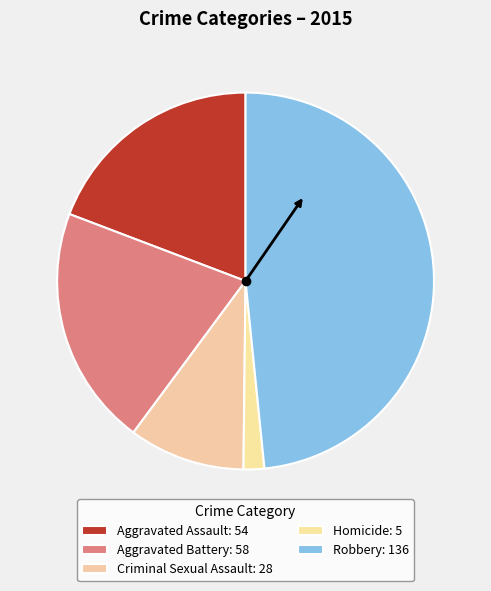

What percentage is NOT represented by Aggravated Assault?

80.8%